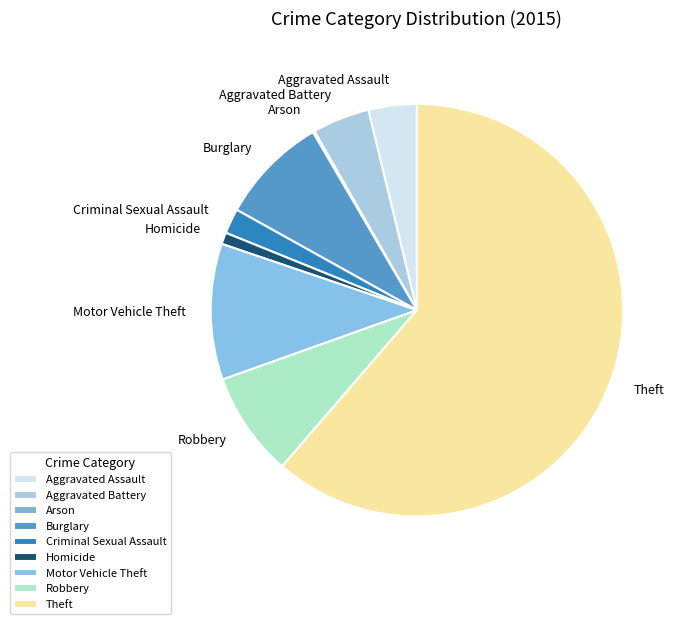

What is the largest slice in the pie chart?

Theft